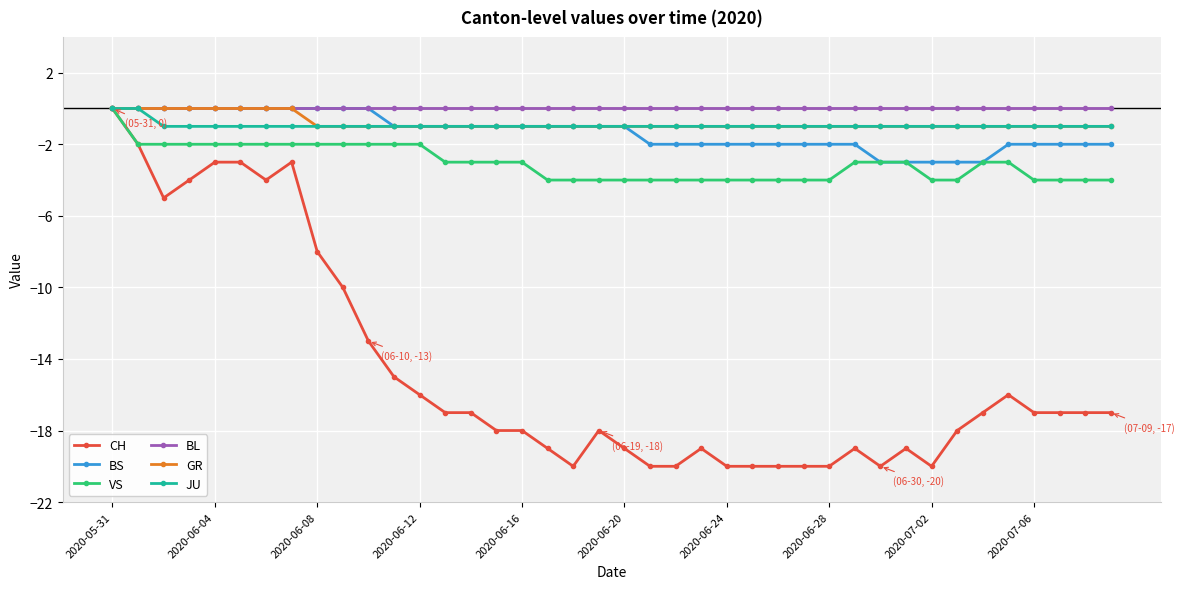

Which series has the widest spread of values?

CH